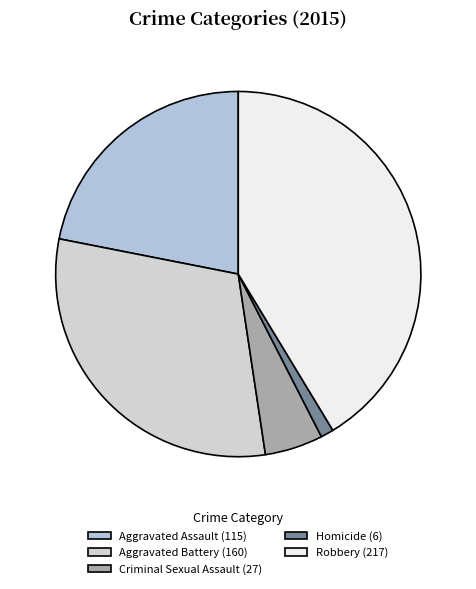

Is it true that Robbery is 41% of the pie?

True